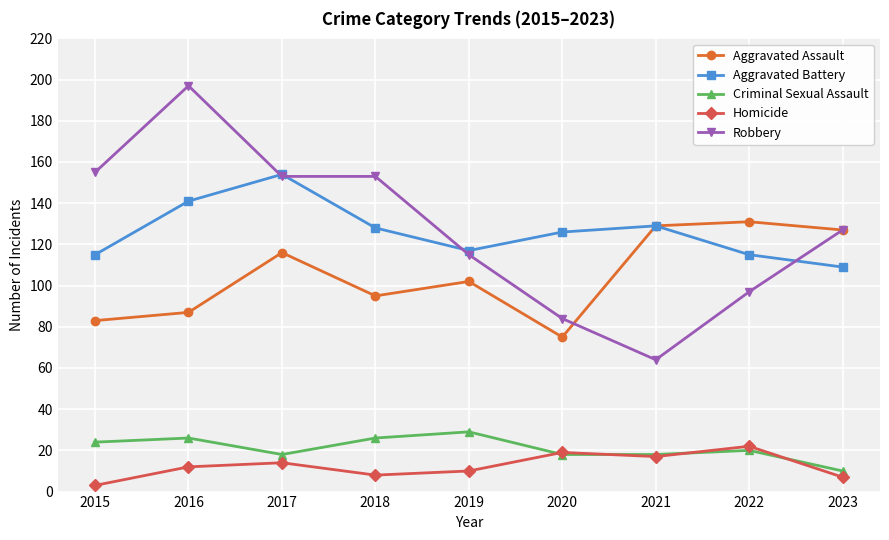

True or false: Homicide and Robbery intersect in this chart.

False